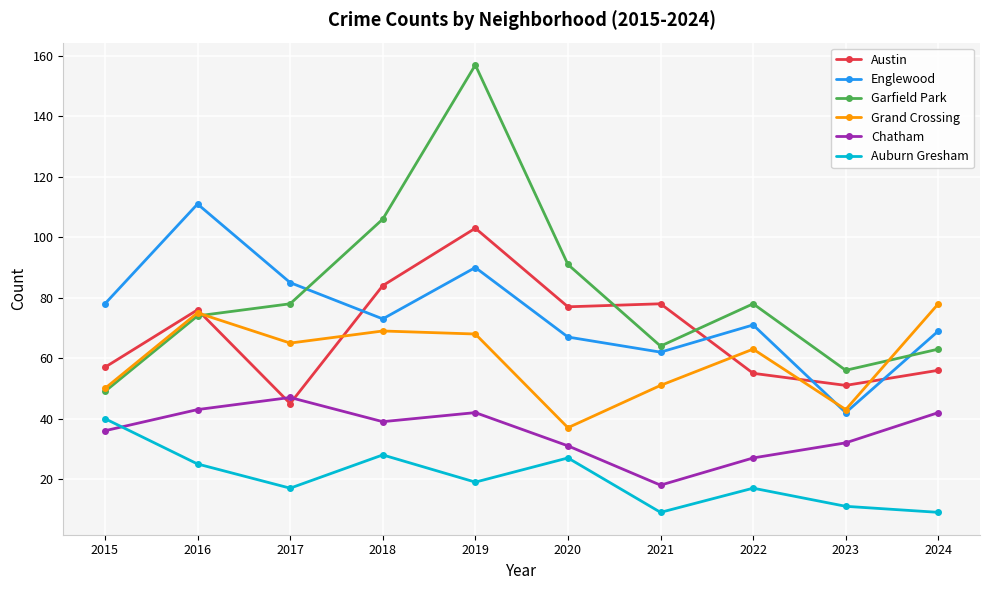

True or false: Austin has more than 0 points higher than both neighbors.

True